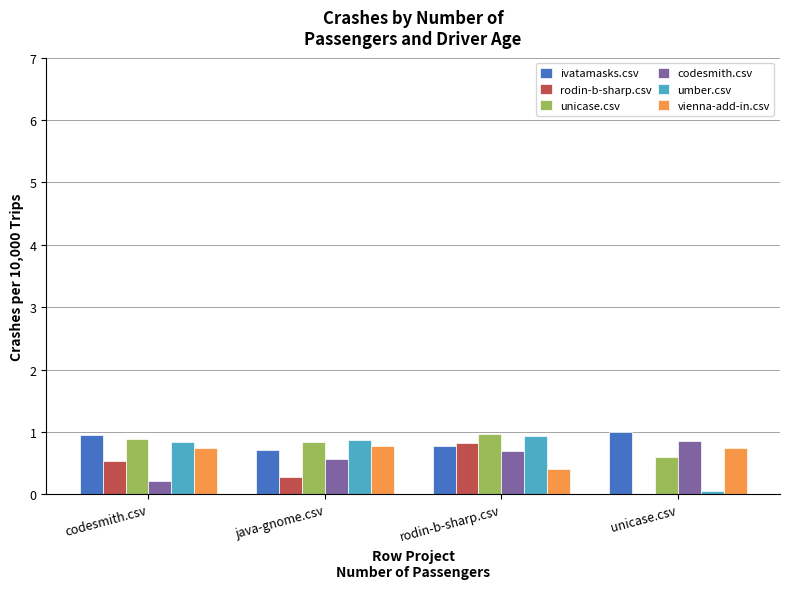

Does the chart contain stacked bars?

No